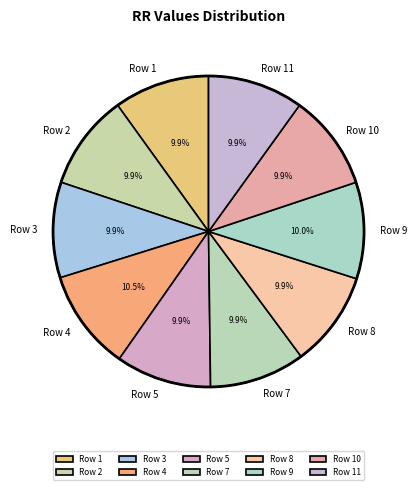

To the nearest percent, what is the difference between the largest and smallest slice percentages?

1%